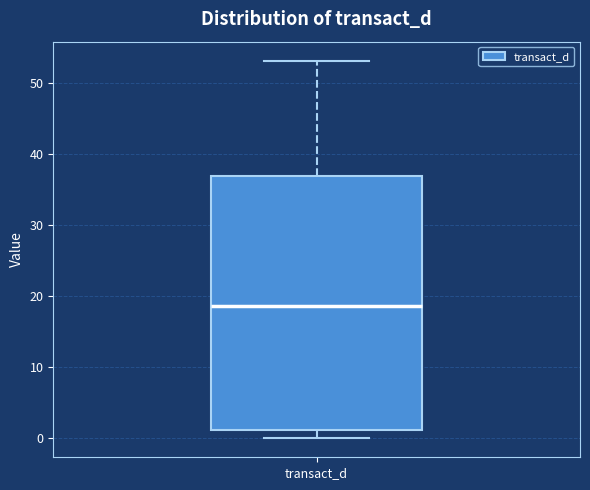

Read this box plot against the y-axis: the position of the median line, the range covered by the box, and the ends of both whiskers. The values are not printed on the chart, so give them approximately, as read against the axis.

median 19, box 1 to 37, whiskers 0 to 53